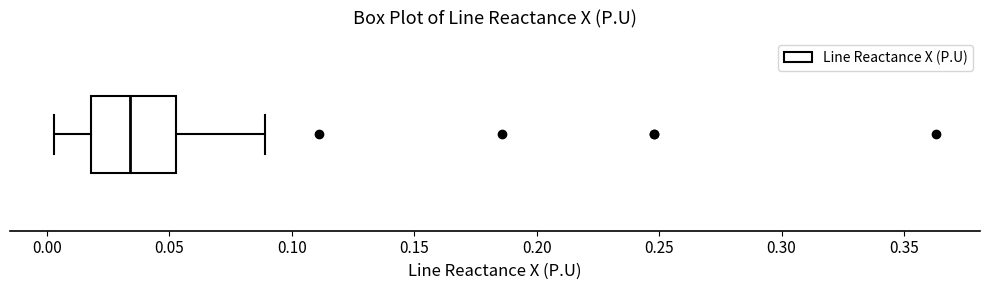

Read this box plot against the x-axis: the position of the median line, the range covered by the box, and the ends of both whiskers. The values are not printed on the chart, so give them approximately, as read against the axis.

median 0.035, box 0.020 to 0.055, whiskers 0.005 to 0.090